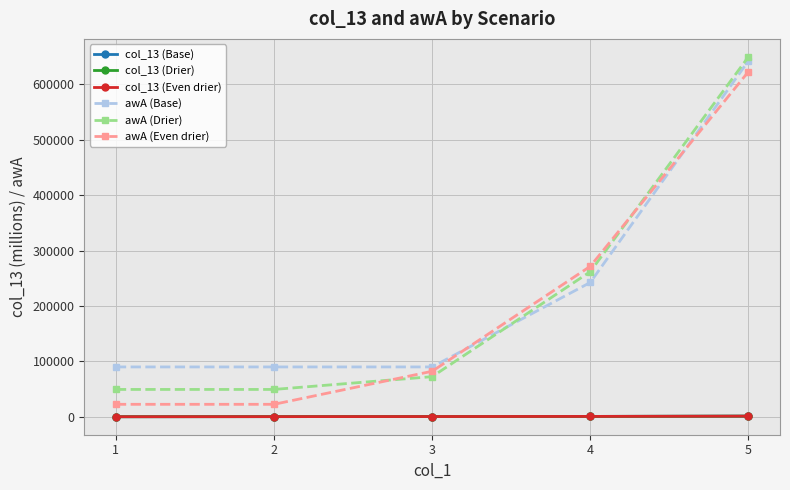

Is this an area chart (filled region under the line)?

No